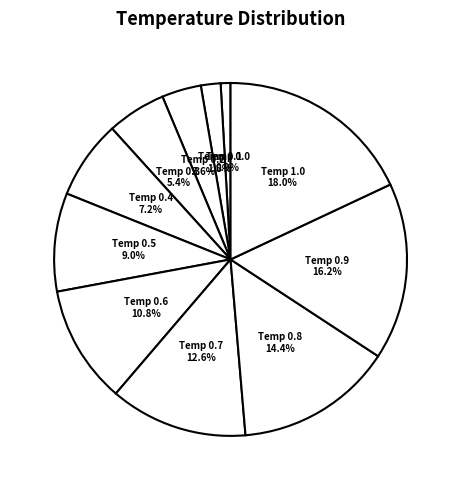

How many slices are in this pie chart?

11